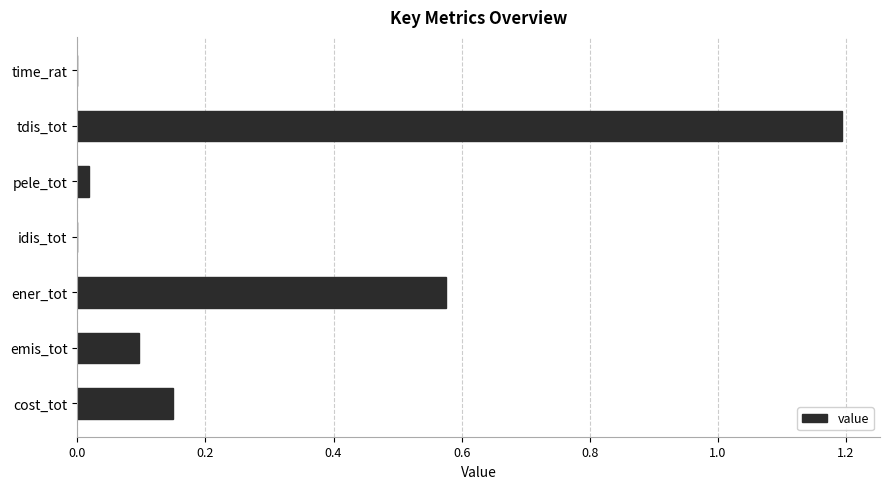

How many distinct data groups are displayed?

1